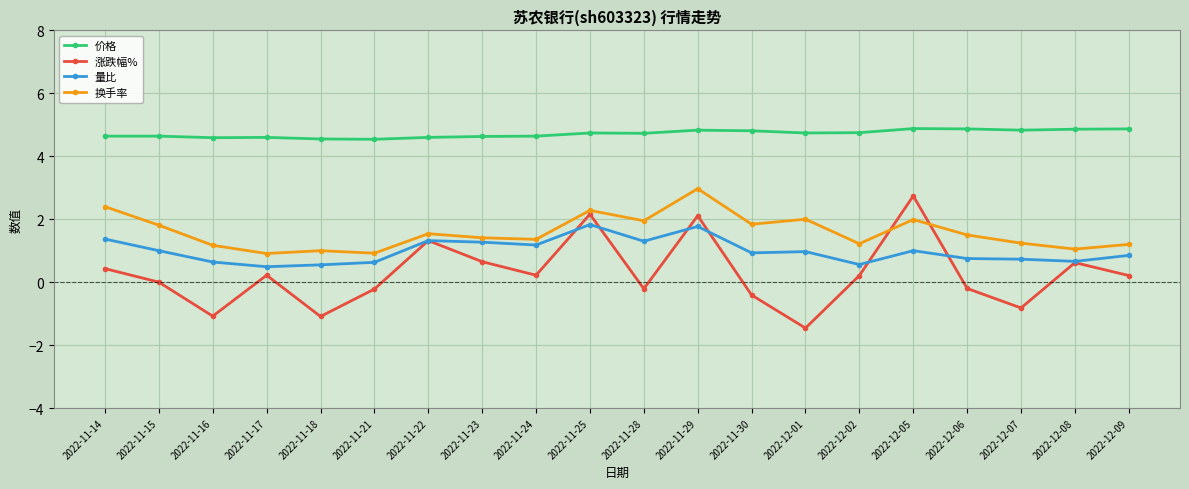

What is the difference between the highest and lowest values at 2022-11-14?

4.2